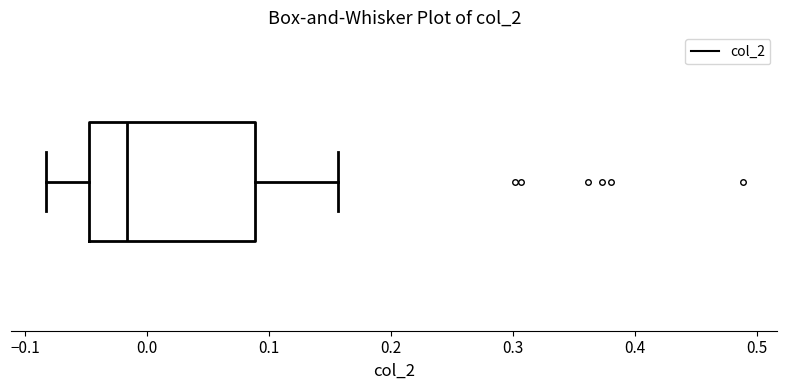

Read this box plot against the x-axis: the position of the median line, the range covered by the box, and the ends of both whiskers. The values are not printed on the chart, so give them approximately, as read against the axis.

median -0.02, box -0.05 to 0.09, whiskers -0.08 to 0.16